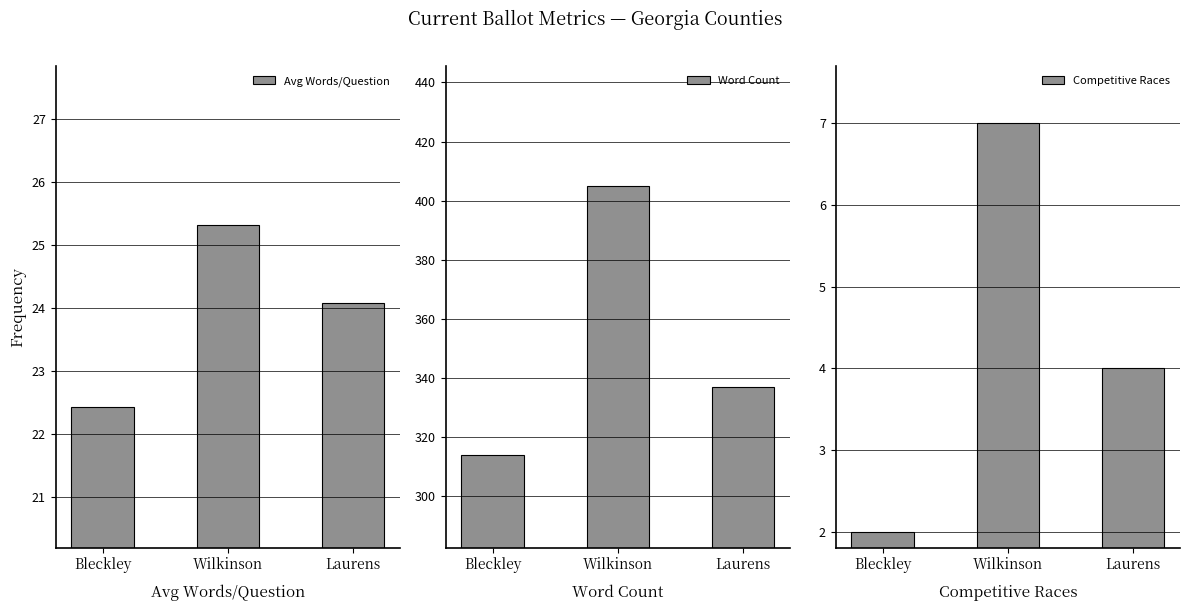

Are the bars grouped side by side (vs. stacked)?

Yes